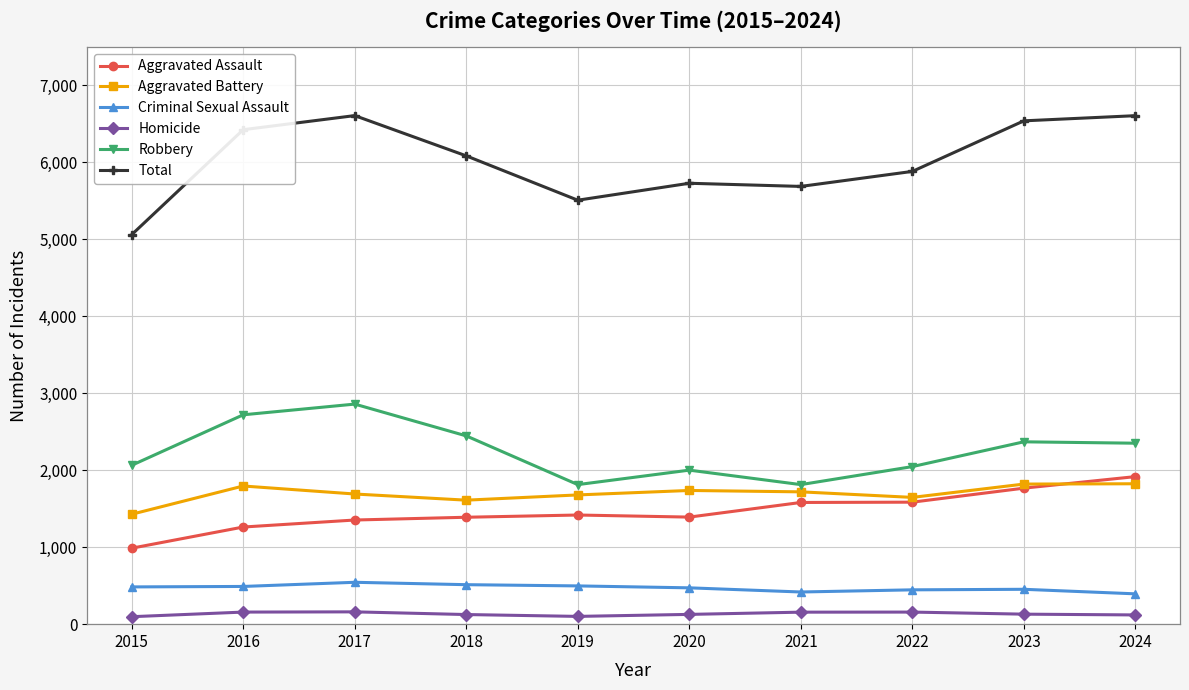

Rank the series at 2016 from lowest to highest value.

Homicide, Criminal Sexual Assault, Aggravated Assault, Aggravated Battery, Robbery, Total